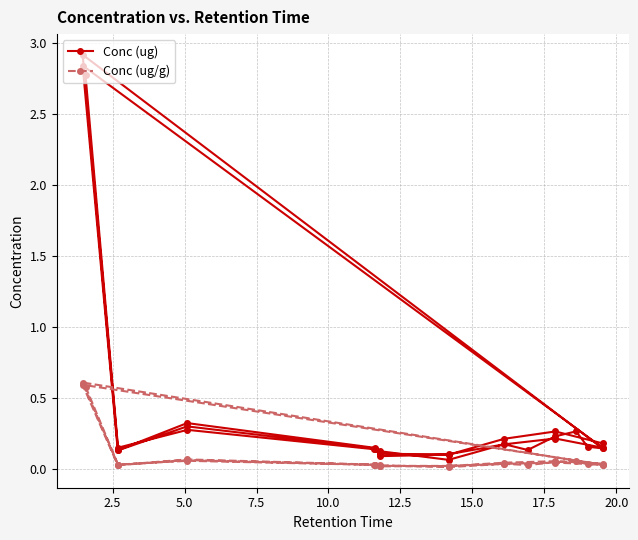

True or false: Conc (ug) and Conc (ug/g) cross at least once.

False